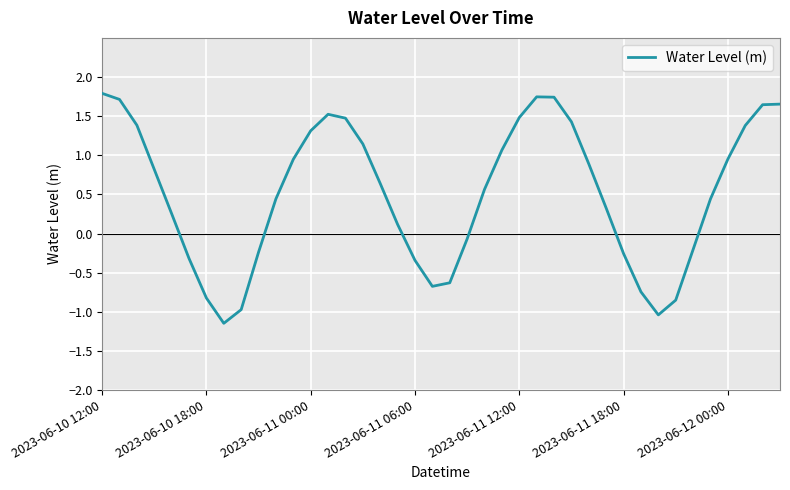

What is the difference between the maximum and minimum values?

2.9